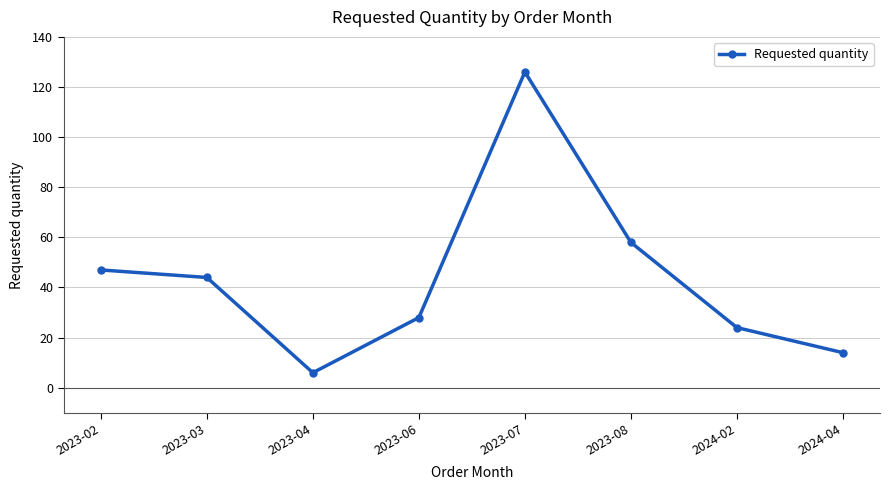

True or false: the data shows 13 at 2023-08.

False